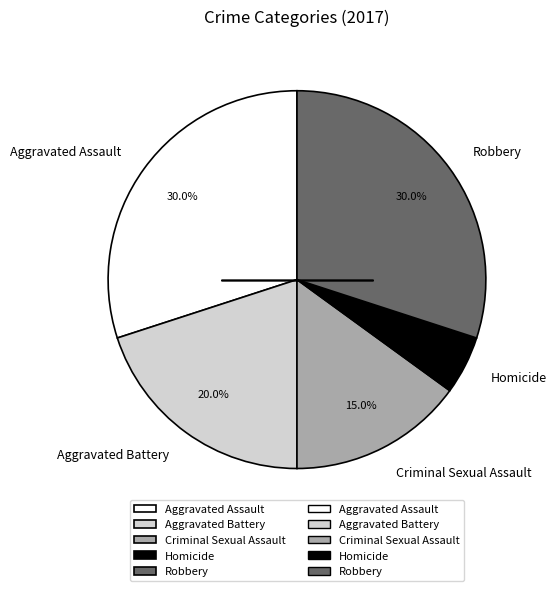

Is there a majority slice in this chart?

No